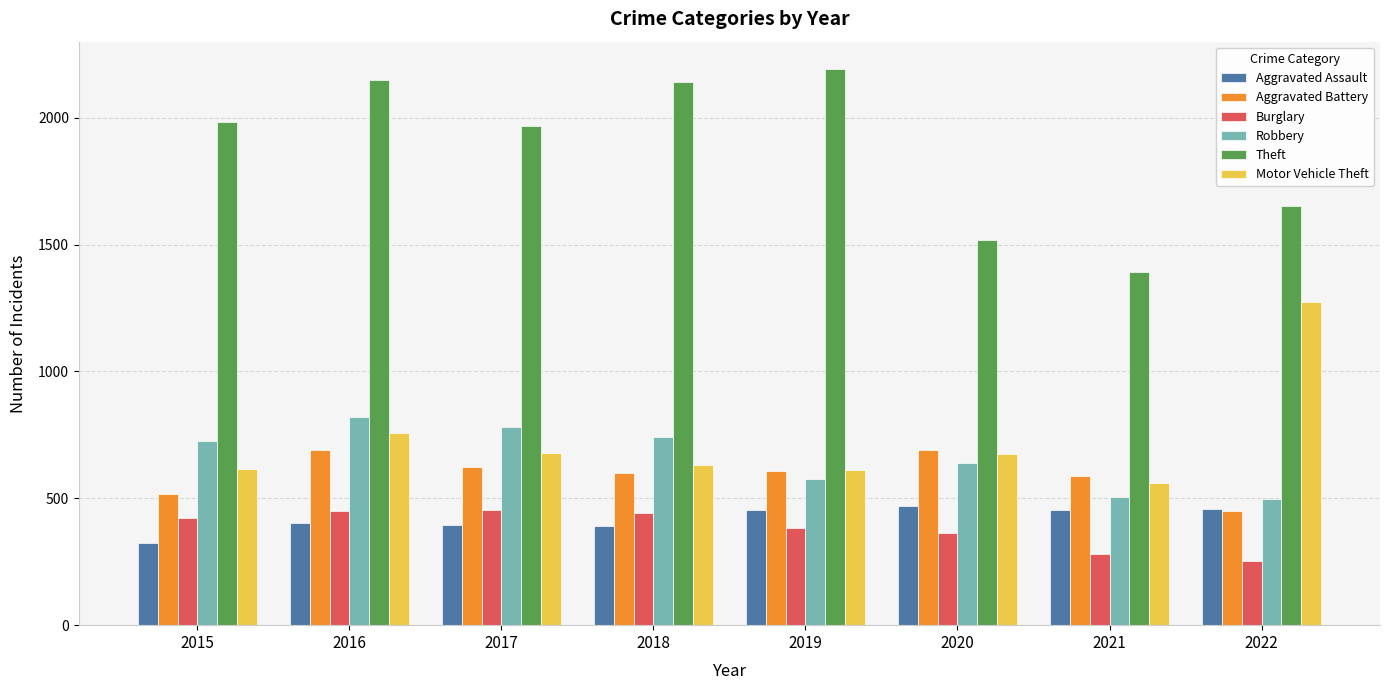

What are all the series names shown in the legend?

Aggravated Assault, Aggravated Battery, Burglary, Robbery, Theft, Motor Vehicle Theft